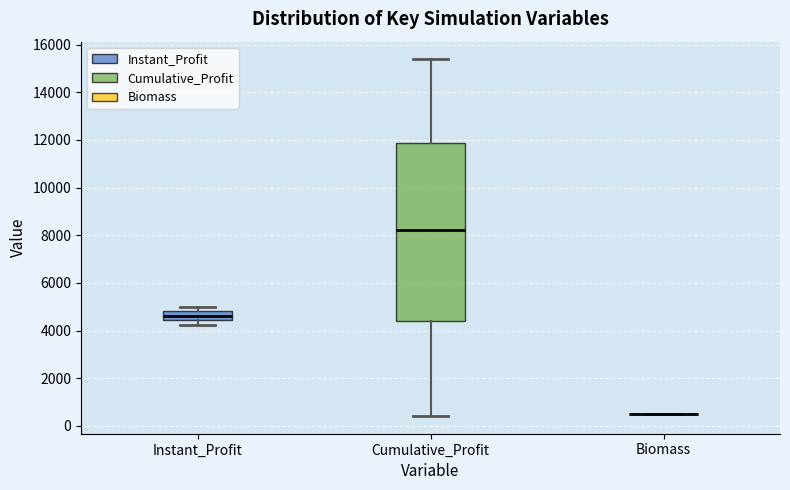

Reading left to right, read every box against the y-axis: the position of its median line, the range the box covers, and the ends of its whiskers. The values are not printed on the chart, so give them approximately, as read against the axis.

Instant_Profit: median 4600, box 4400 to 4800, whiskers 4200 to 5000
Cumulative_Profit: median 8200, box 4400 to 11800, whiskers 400 to 15400
Biomass: box collapsed to a line at 600, whiskers 600 to 600